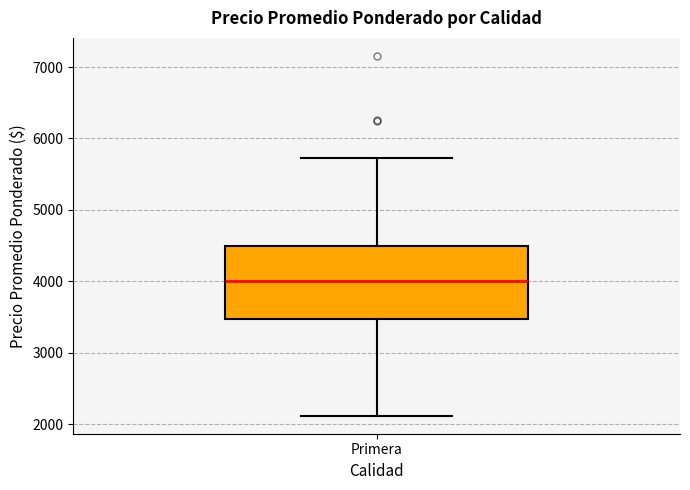

Transcribe this box plot: give where the median line is, the range the box spans, and where the two whiskers end, as read against the y-axis. The values are not printed on the chart, so give them approximately, as read against the axis.

median 4000, box 3500 to 4500, whiskers 2100 to 5700